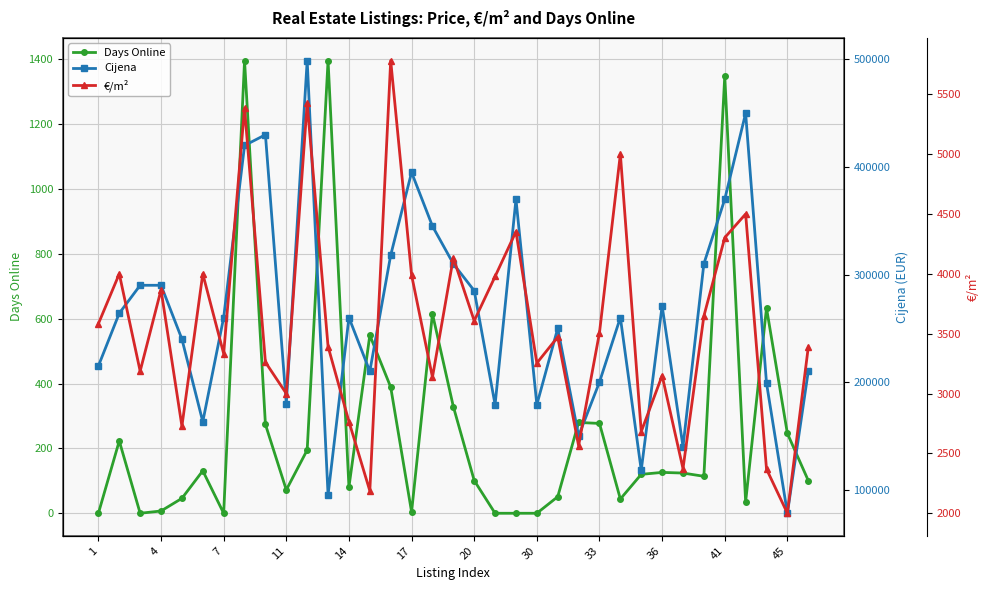

What is the value of the €/m² point at the 1st from the left?

3583.3